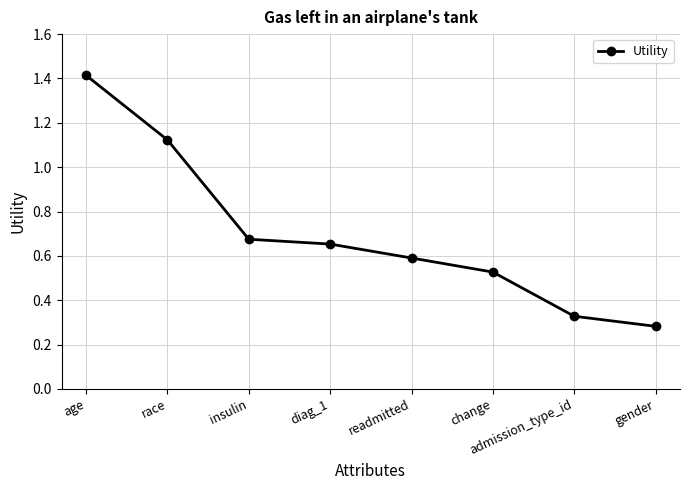

Count the values in the range 0 to 1.

6